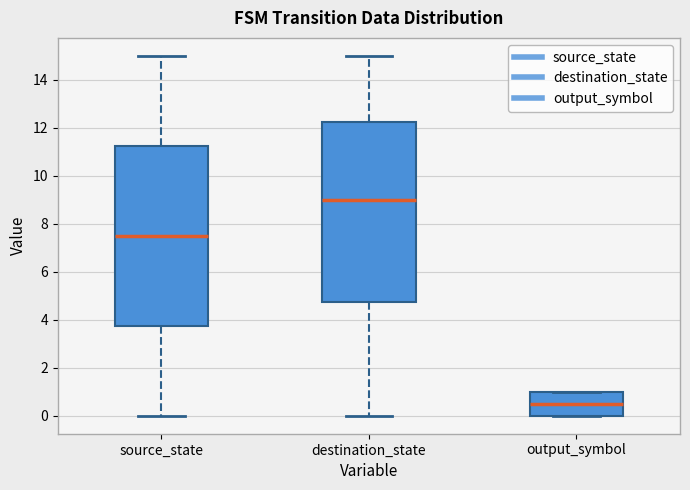

Which box has the highest median line?

destination_state